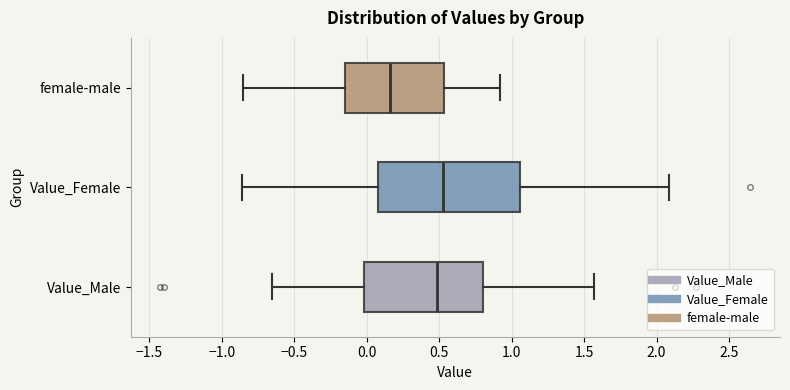

Reading bottom to top, transcribe this box plot: for each box, give where its median line is, the range the box spans, and where its two whiskers end, as read against the x-axis. The values are not printed on the chart, so give them approximately, as read against the axis.

Value_Male: median 0.50, box 0.00 to 0.80, whiskers -0.65 to 1.55
Value_Female: median 0.50, box 0.10 to 1.05, whiskers -0.85 to 2.10
female-male: median 0.15, box -0.15 to 0.55, whiskers -0.85 to 0.90